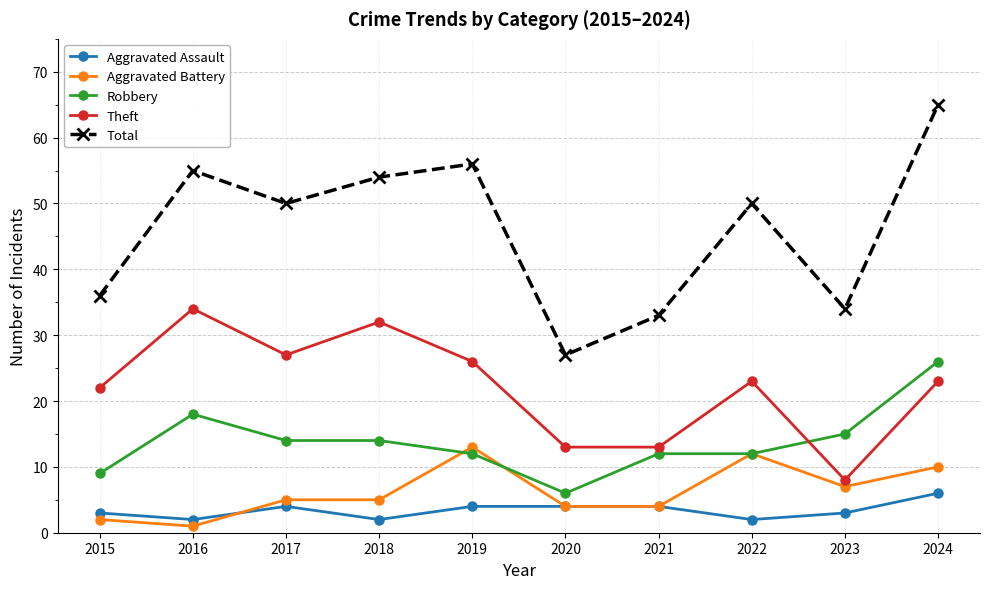

True or false: Total and Aggravated Battery intersect in this chart.

False